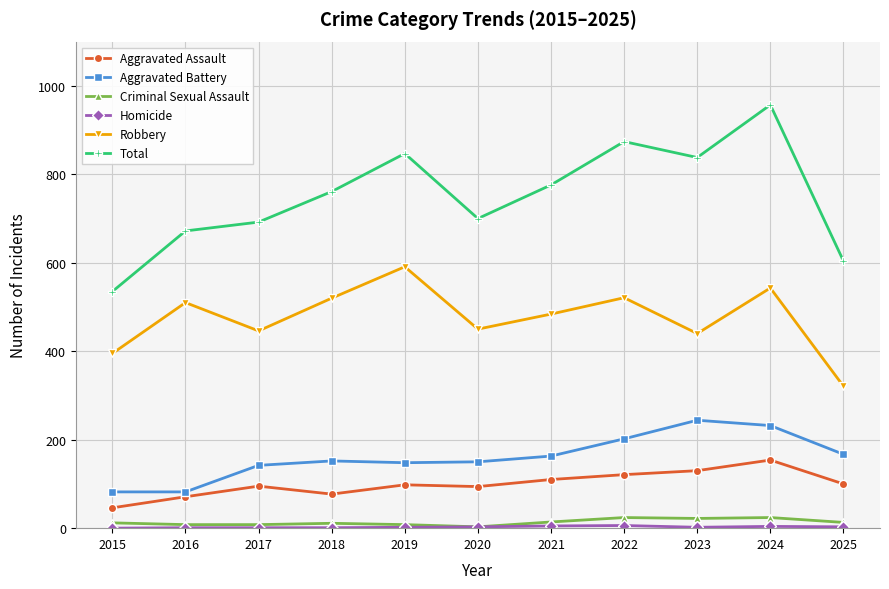

True or false: Robbery has more than 2 points higher than both neighbors.

True